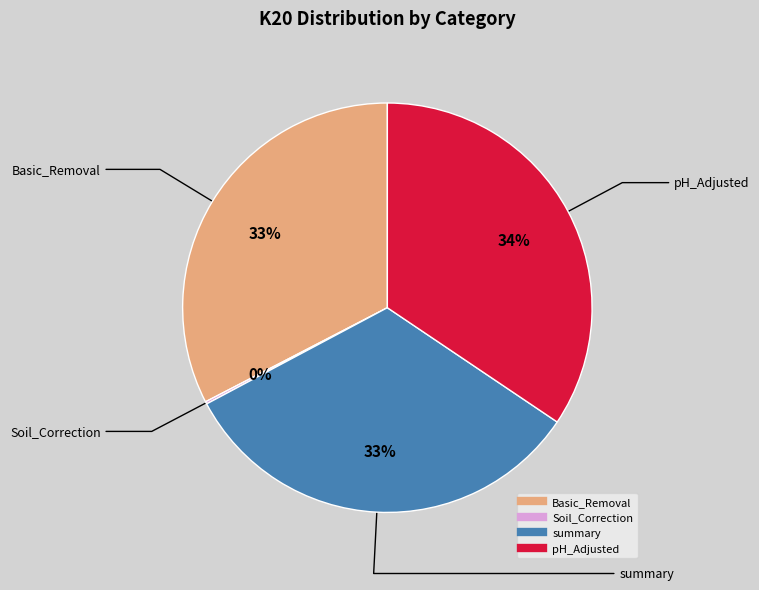

To the nearest percent, what is the difference between the largest and smallest slice percentages?

34%